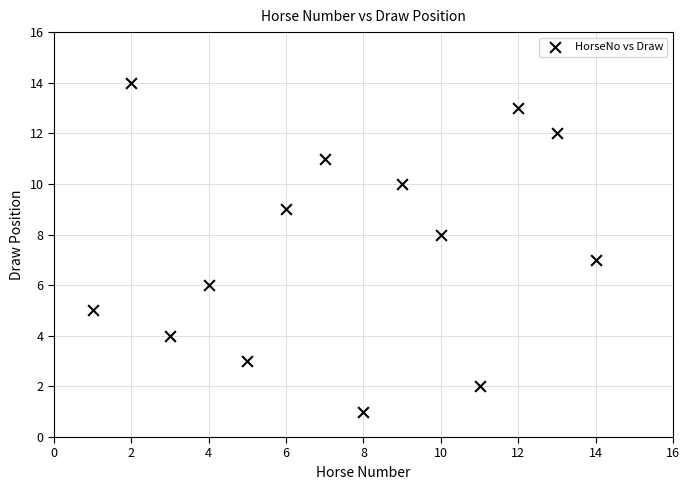

What is the range of X values (max minus min)?

13